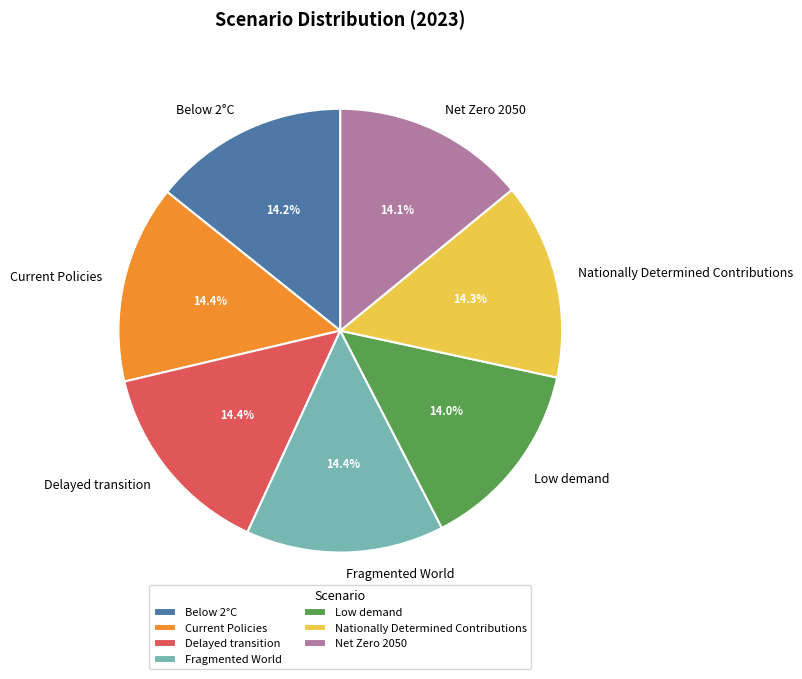

Does any single category account for the majority?

No